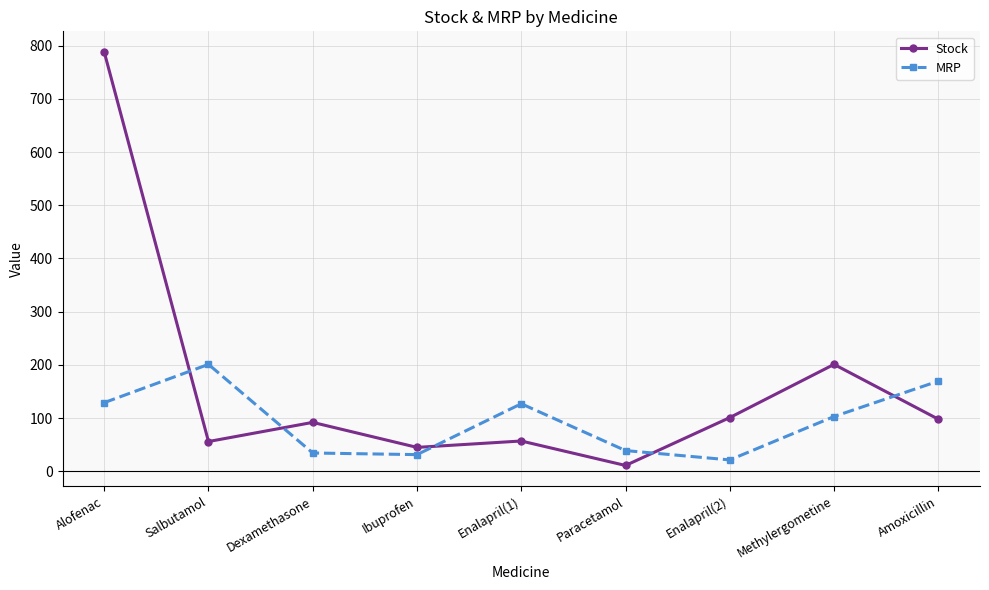

True or false: Stock has a value of 76.7 at Ibuprofen.

False